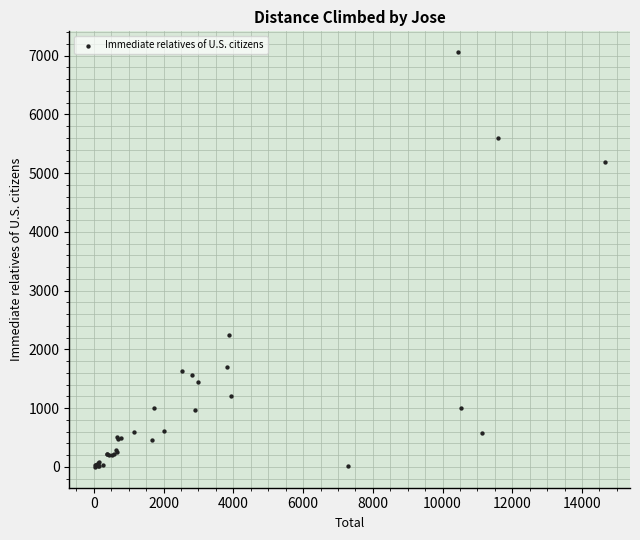

What Y value in the scatter plot is closest to 3531?

2245